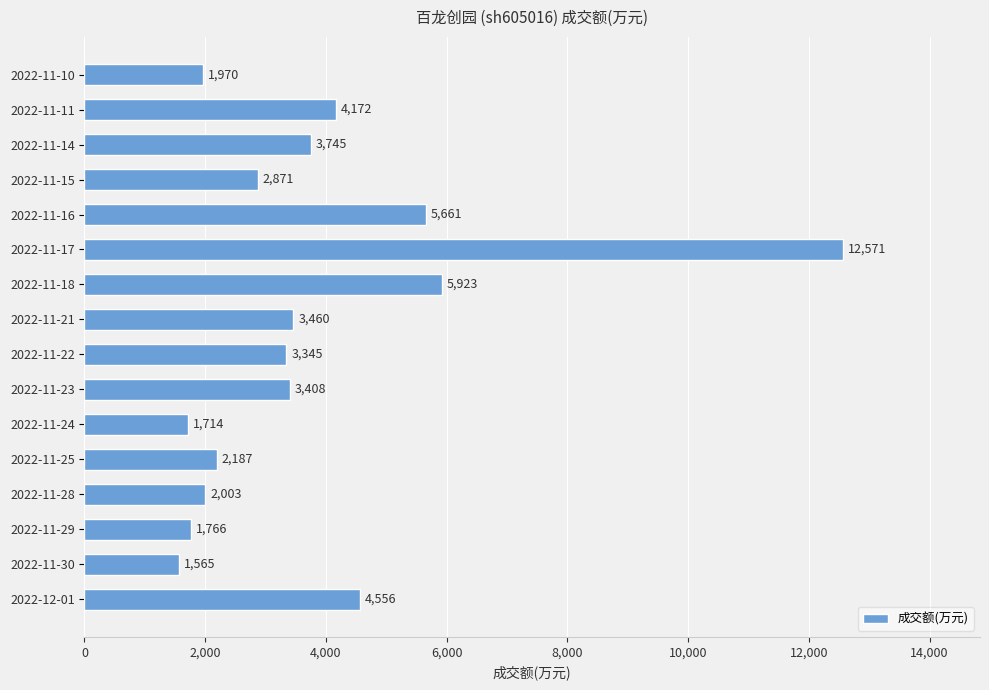

Reading top to bottom, list all the values displayed in this chart.

1970	4172	3745	2871	5661	12571	5923	3460	3345	3408	1714	2187	2003	1766	1565	4556